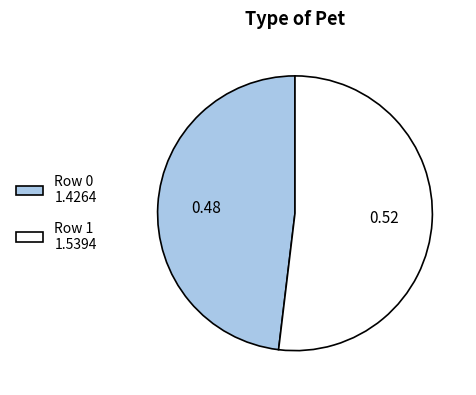

Combined, do Row 0 1.4264 and Row 1 1.5394 account for over 50%?

Yes